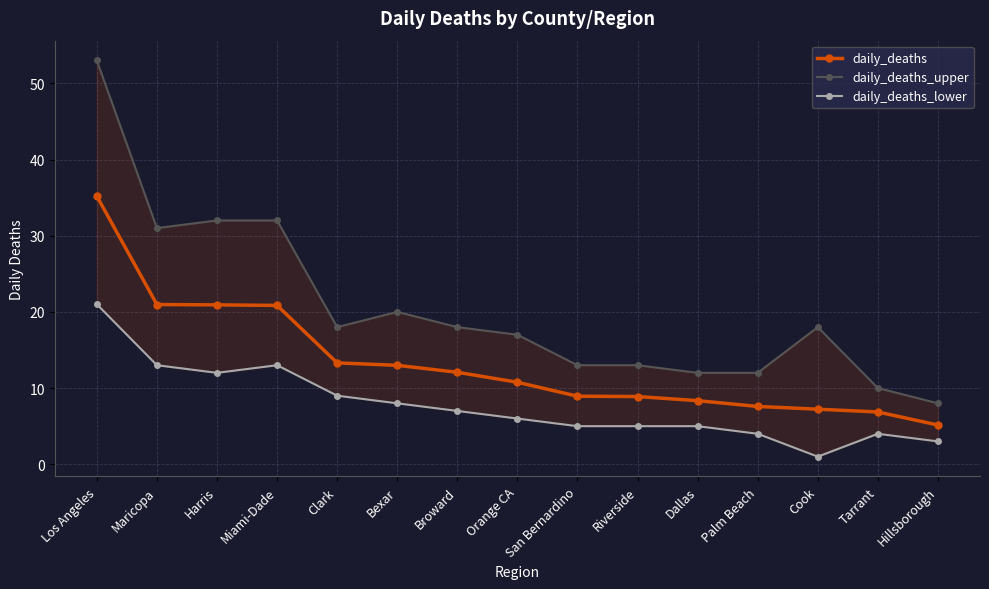

What value does the daily_deaths series have at Bexar?

13.0